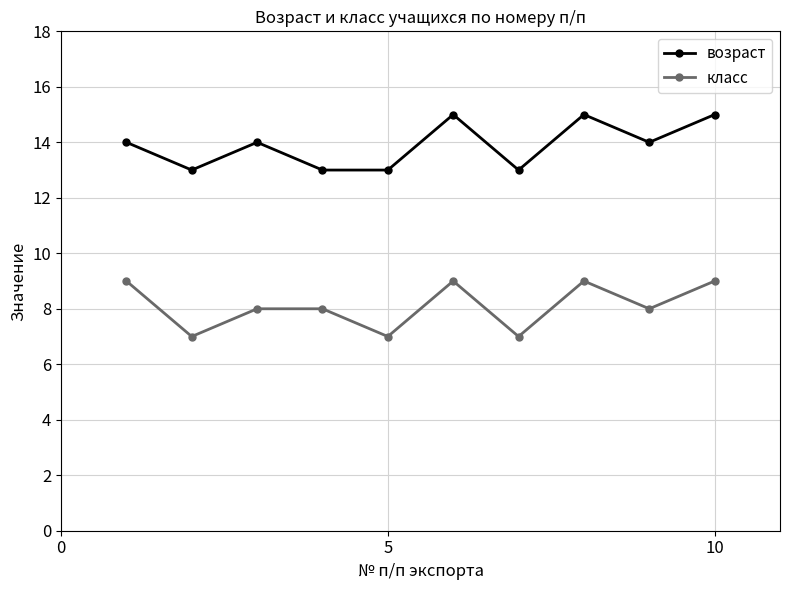

True or false: возраст has more than 2 points higher than both neighbors.

True